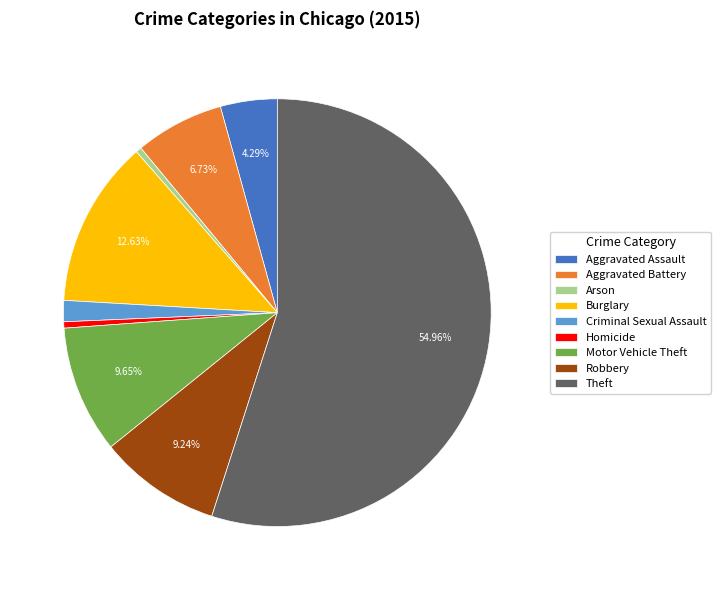

True or false: Robbery accounts for 1% of the total.

False